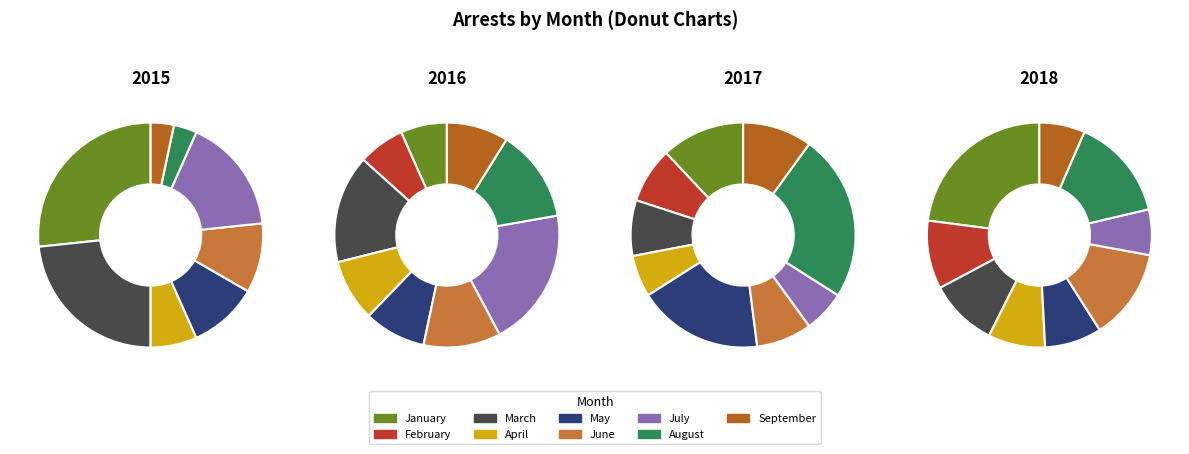

What is the smallest slice in the pie chart?

September